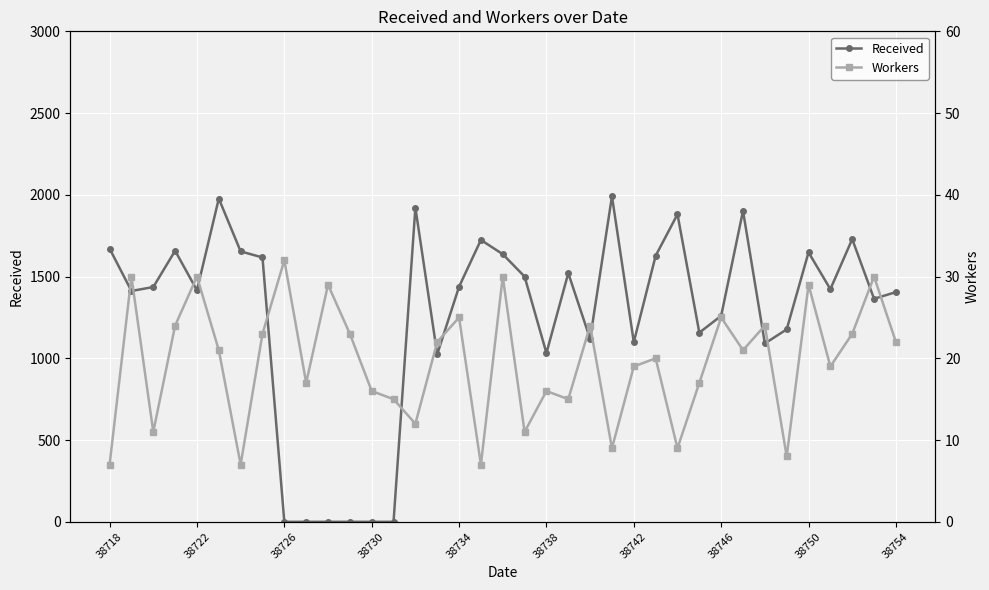

True or false: Received has a value of 454 at 38746.

False